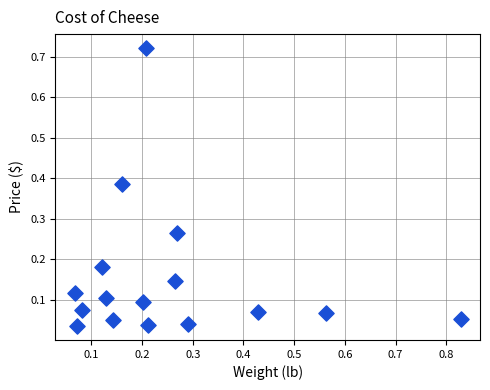

What is the range of X values (max minus min)?

0.8